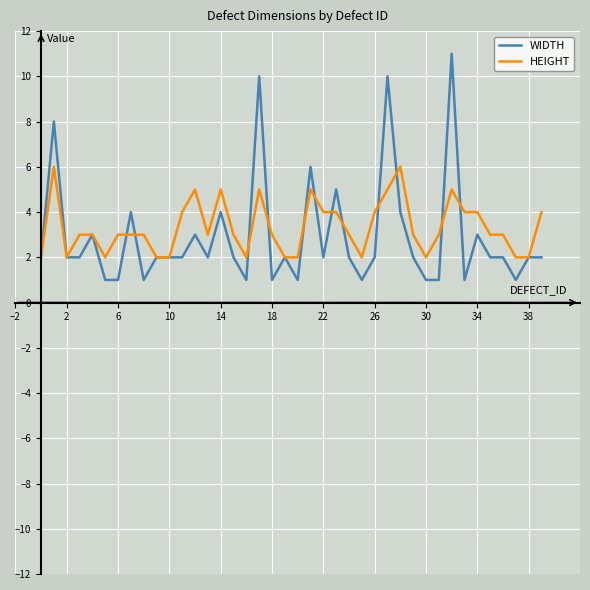

Reading left to right, list all the values displayed in this chart.

WIDTH: 2	8	2	2	3	1	1	4	1	2	2	2	3	2	4	2	1	10	1	2	1	6	2	5	2	1	2	10	4	2	1	1	11	1	3	2	2	1	2	2
HEIGHT: 2	6	2	3	3	2	3	3	3	2	2	4	5	3	5	3	2	5	3	2	2	5	4	4	3	2	4	5	6	3	2	3	5	4	4	3	3	2	2	4